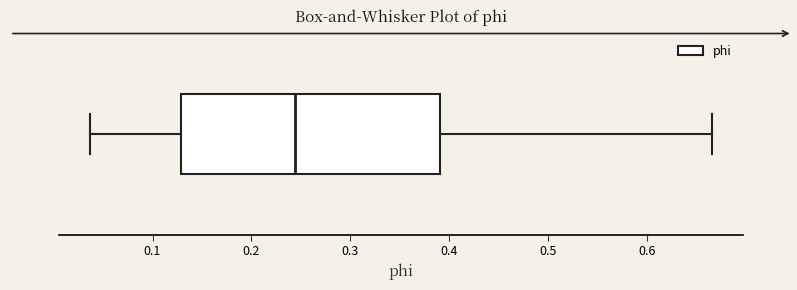

Read this box plot against the x-axis: the position of the median line, the range covered by the box, and the ends of both whiskers. The values are not printed on the chart, so give them approximately, as read against the axis.

median 0.24, box 0.13 to 0.39, whiskers 0.04 to 0.67